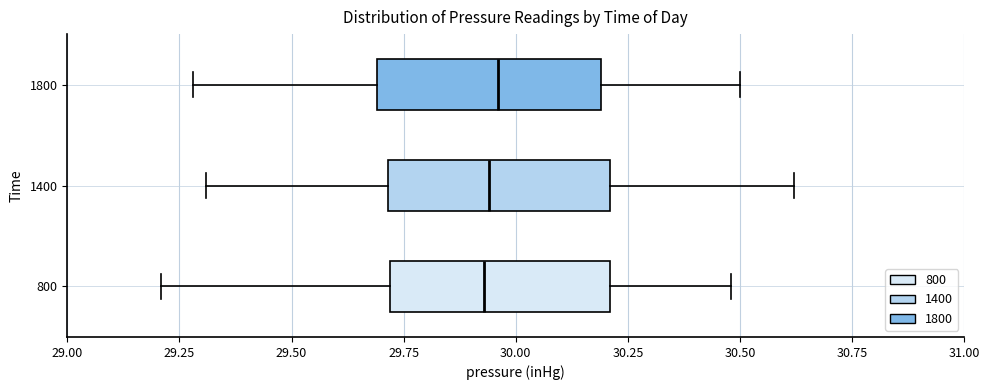

Reading bottom to top, read every box against the x-axis: the position of its median line, the range the box covers, and the ends of its whiskers. The values are not printed on the chart, so give them approximately, as read against the axis.

800: median 29.95, box 29.70 to 30.20, whiskers 29.20 to 30.50
1400: median 29.95, box 29.70 to 30.20, whiskers 29.30 to 30.60
1800: median 29.95, box 29.70 to 30.20, whiskers 29.30 to 30.50